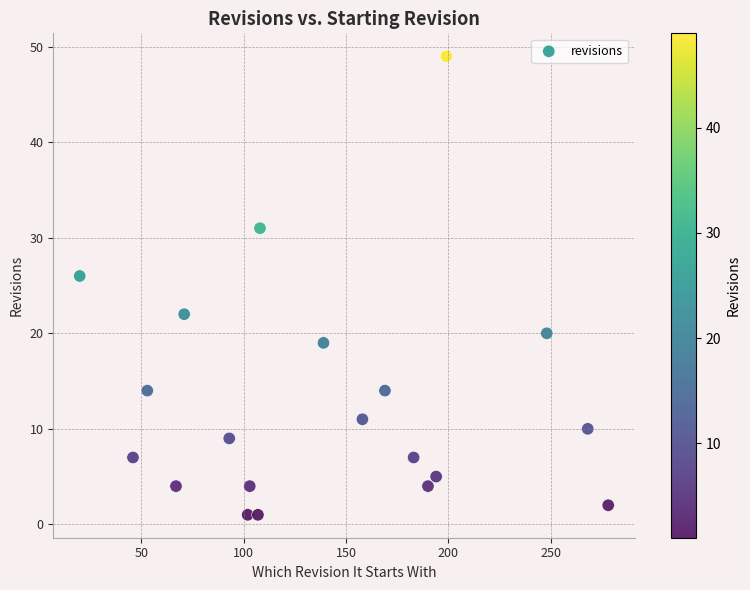

What is the range of X values (max minus min)?

258